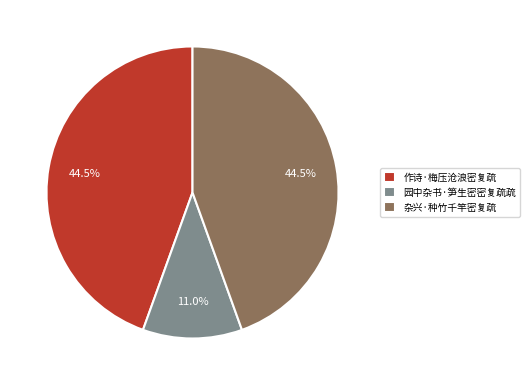

How many segments does this pie chart have?

3